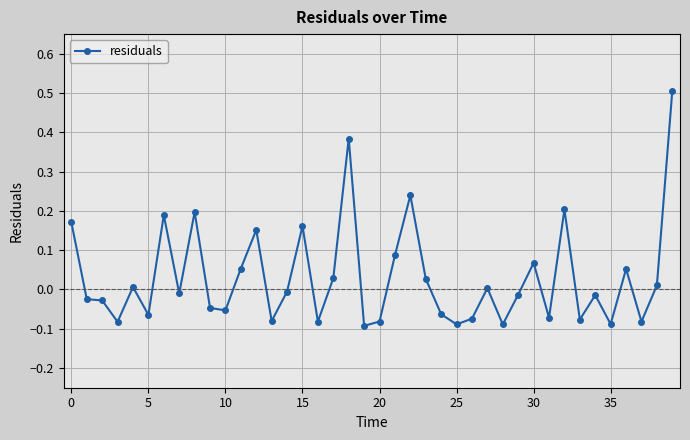

What is the maximum value shown in the chart?

0.5